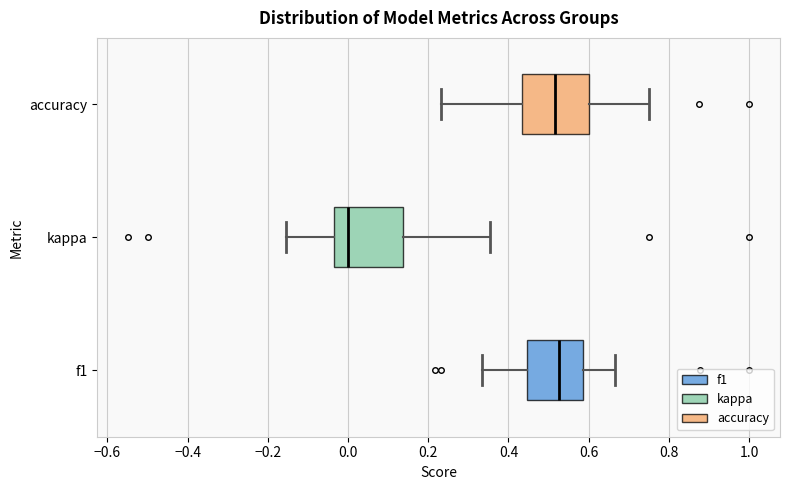

Where does the left whisker of the box for f1 end on the x-axis? The values are not printed on the chart, so give them approximately, as read against the axis.

0.34